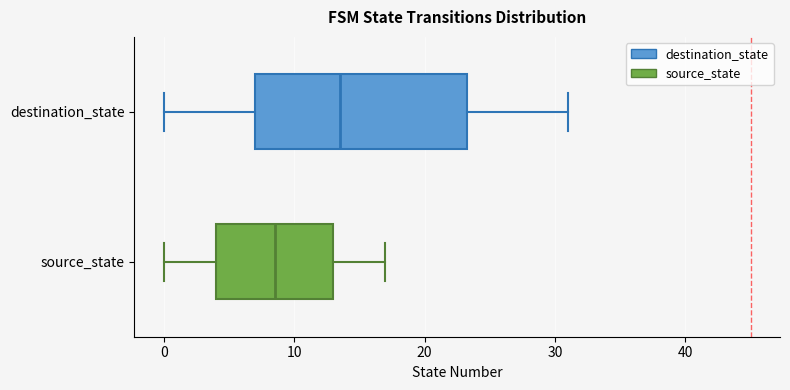

Reading bottom to top, read every box against the x-axis: the position of its median line, the range the box covers, and the ends of its whiskers. The values are not printed on the chart, so give them approximately, as read against the axis.

source_state: median 9, box 4 to 13, whiskers 0 to 17
destination_state: median 14, box 7 to 23, whiskers 0 to 31